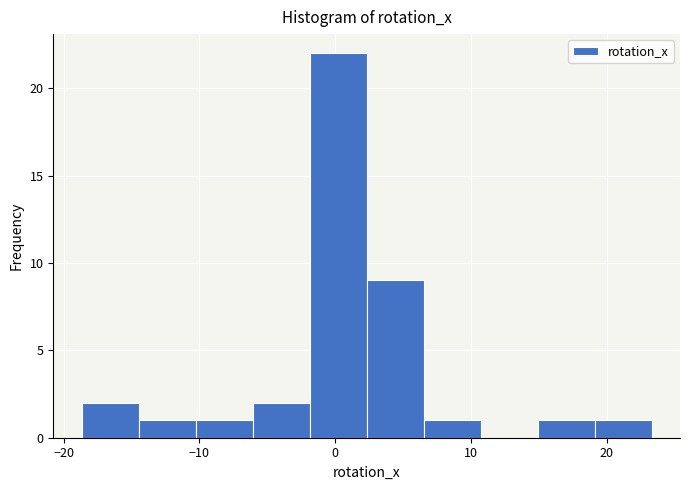

Which range on the x-axis has the tallest bar?

-2 to 2